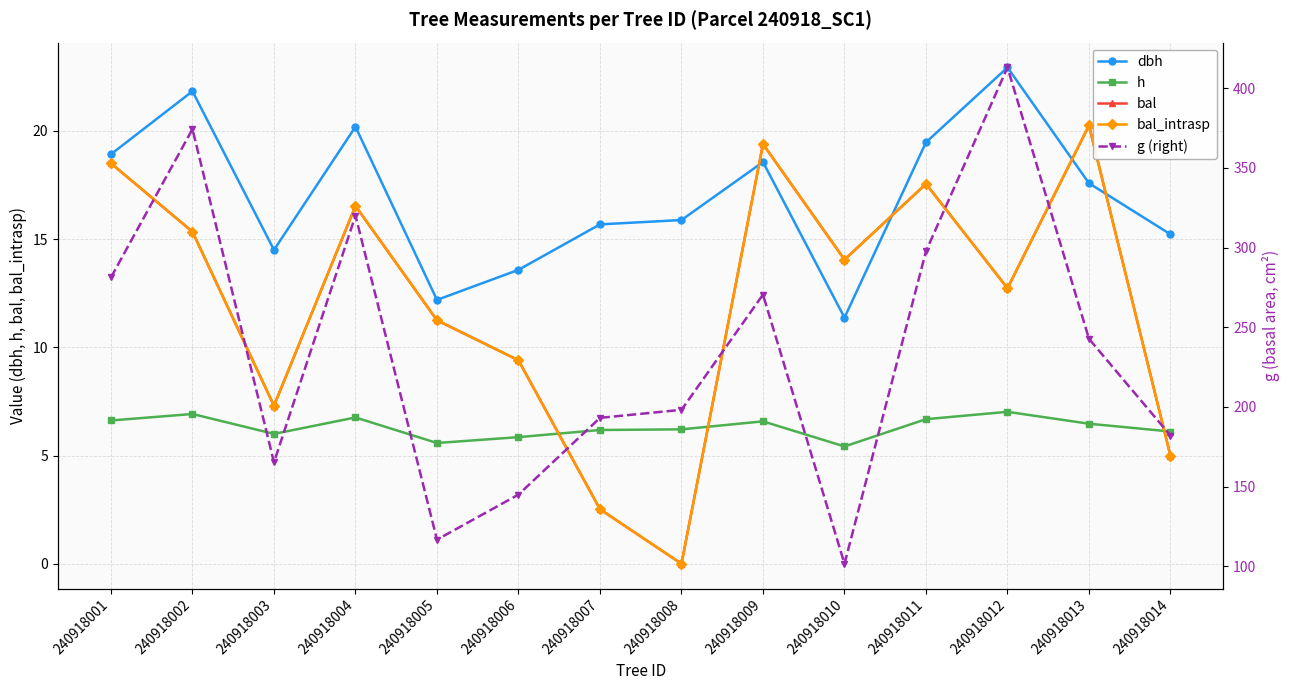

True or false: bal_intrasp has a value of 15.3 at 240918002.

True